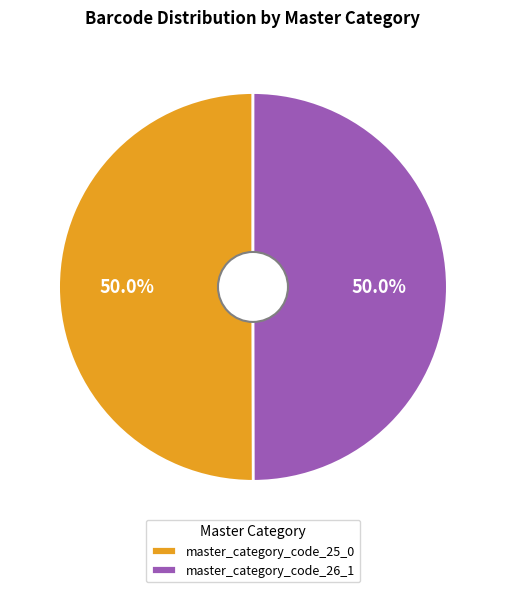

Approximately how many times larger is the value at master_category_code_25_0 compared to master_category_code_26_1?

1.0